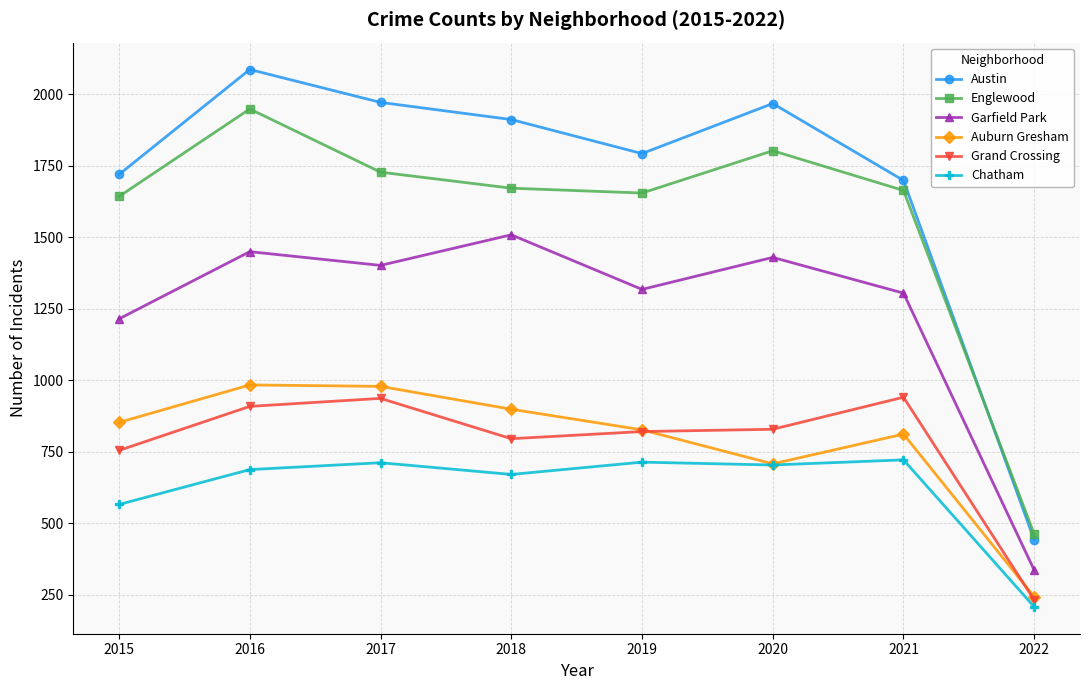

What are all the series names shown in the legend?

Austin, Englewood, Garfield Park, Auburn Gresham, Grand Crossing, Chatham